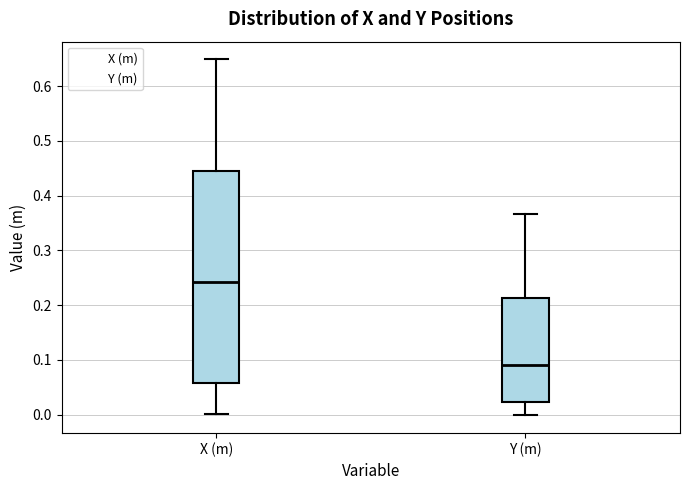

Comparing the boxes themselves (not the whiskers), which one is the tallest?

X (m)